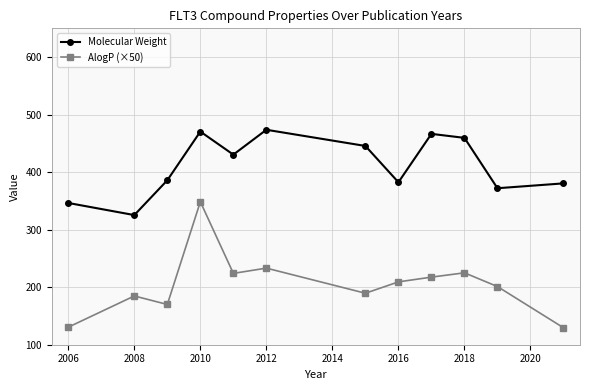

What is the value of the AlogP (×50) point at the 10th from the left?

225.0